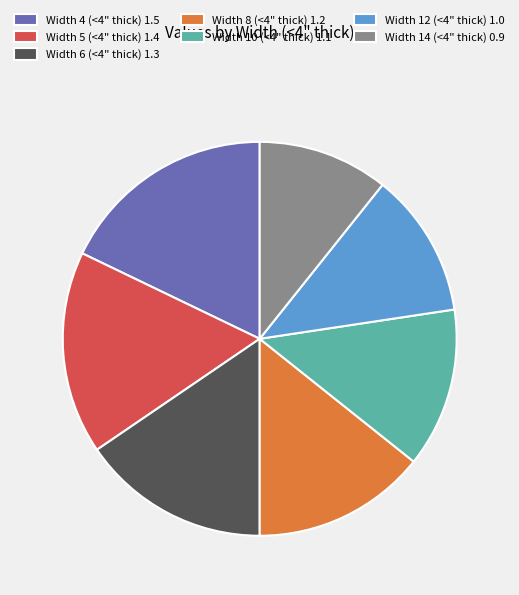

The Width 10 (<4" thick) 1.1 slice represents 13% of the pie. True or false?

True